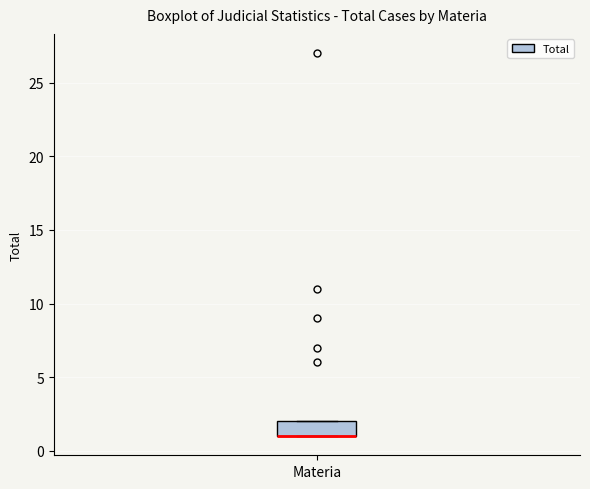

Transcribe this box plot: give where the median line is, the range the box spans, and where the two whiskers end, as read against the y-axis. The values are not printed on the chart, so give them approximately, as read against the axis.

median 1 (drawn on the box's lower edge), box 1 to 2, whiskers 1 to 2